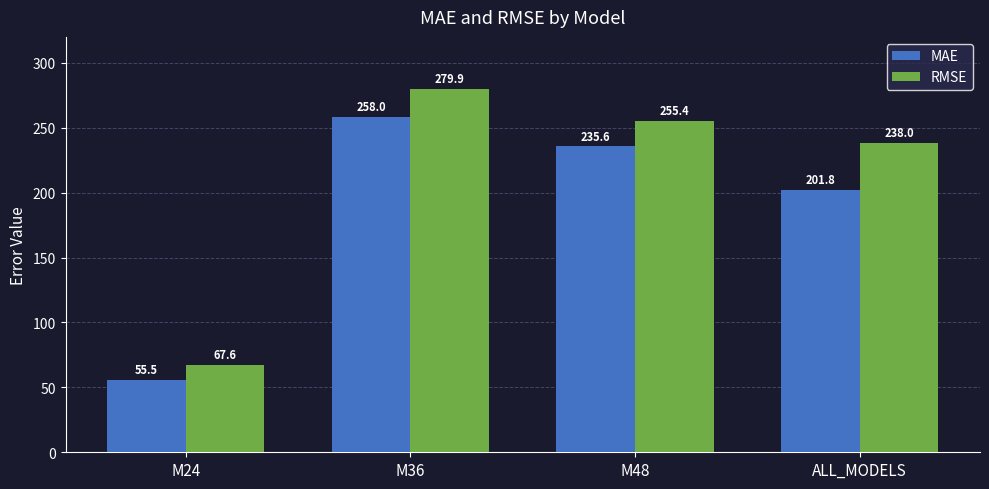

What is the label of the 1st bar from the left?

M24